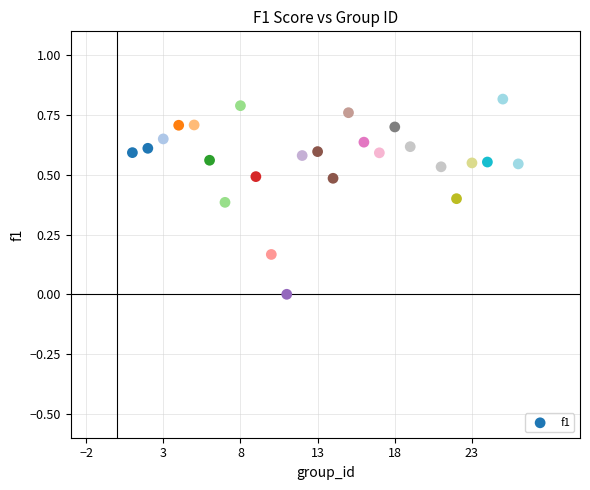

What is the range of X values (max minus min)?

25.0